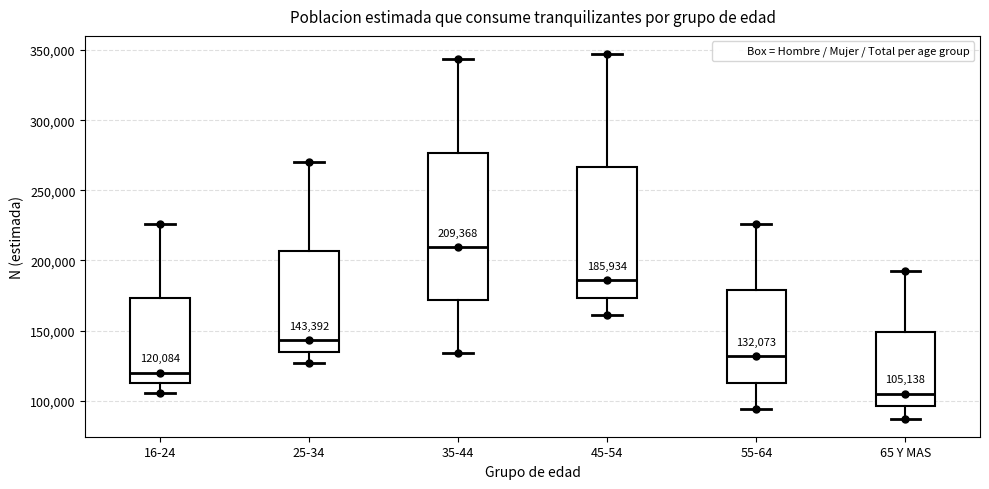

Which box is the tallest, from its lower edge to its upper edge?

35-44